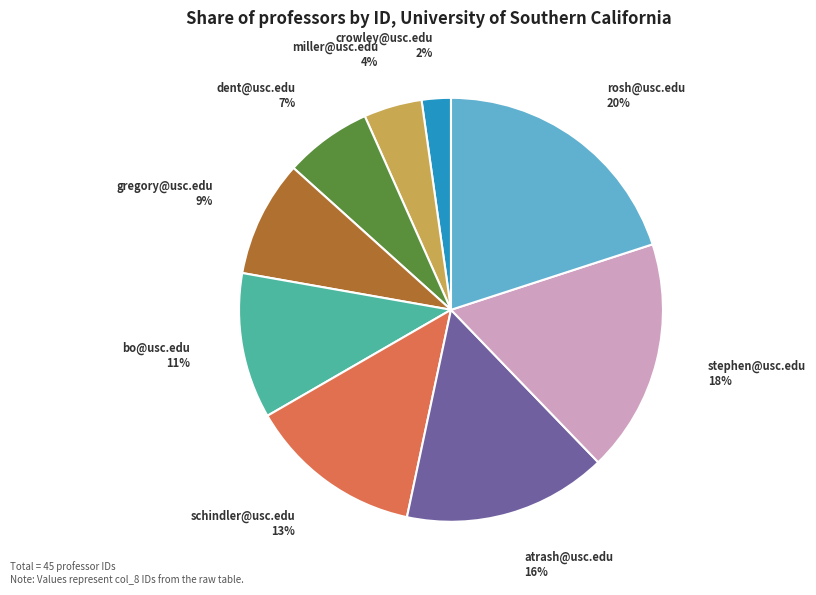

Combined, do miller@usc.edu and atrash@usc.edu account for over 50%?

No